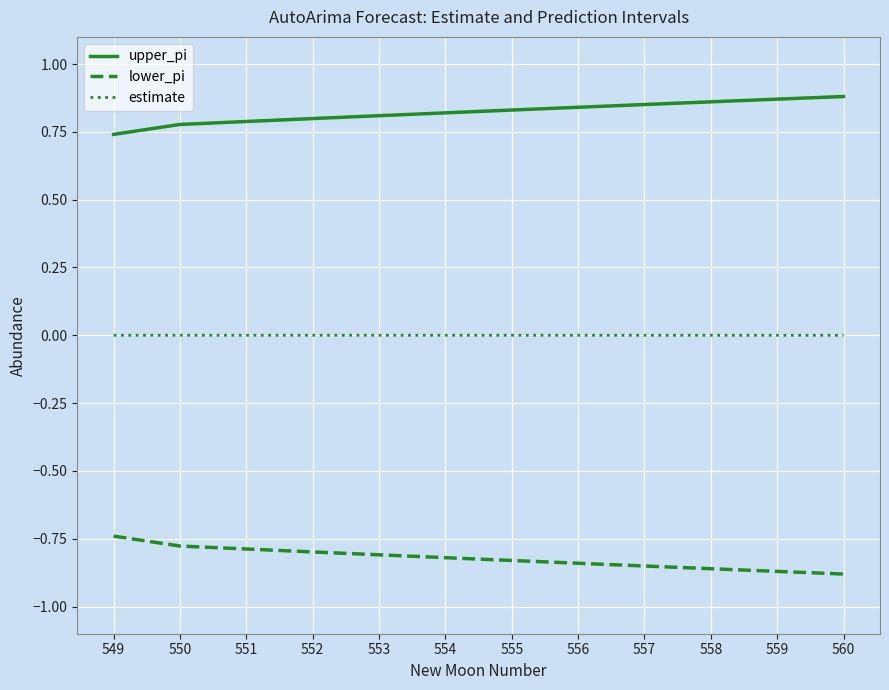

True or false: lower_pi and upper_pi cross at least once.

False